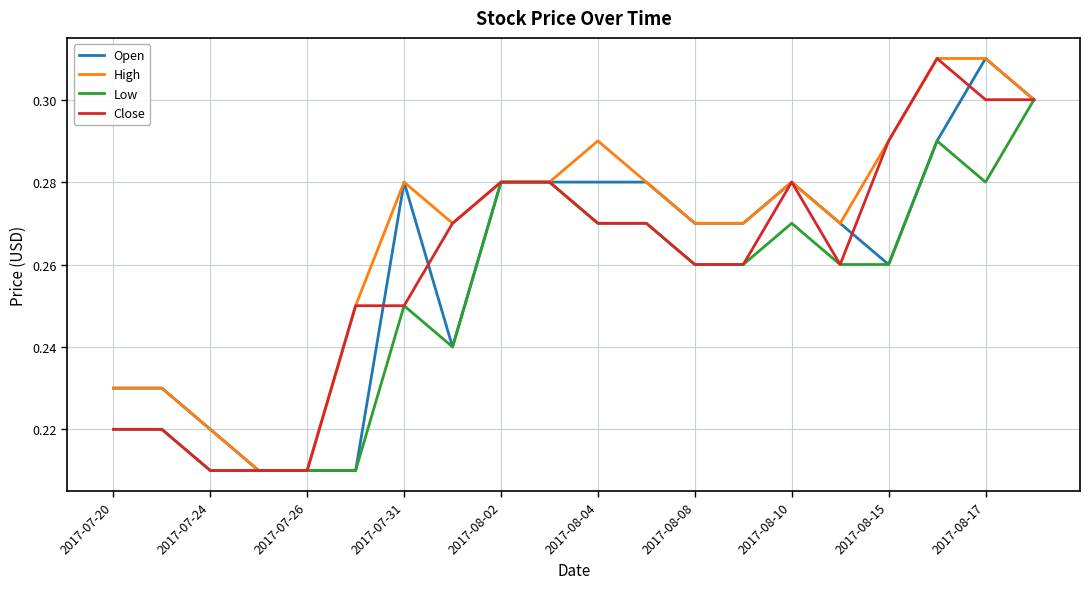

What is the difference between the second highest and second lowest values in the Low series?

0.1